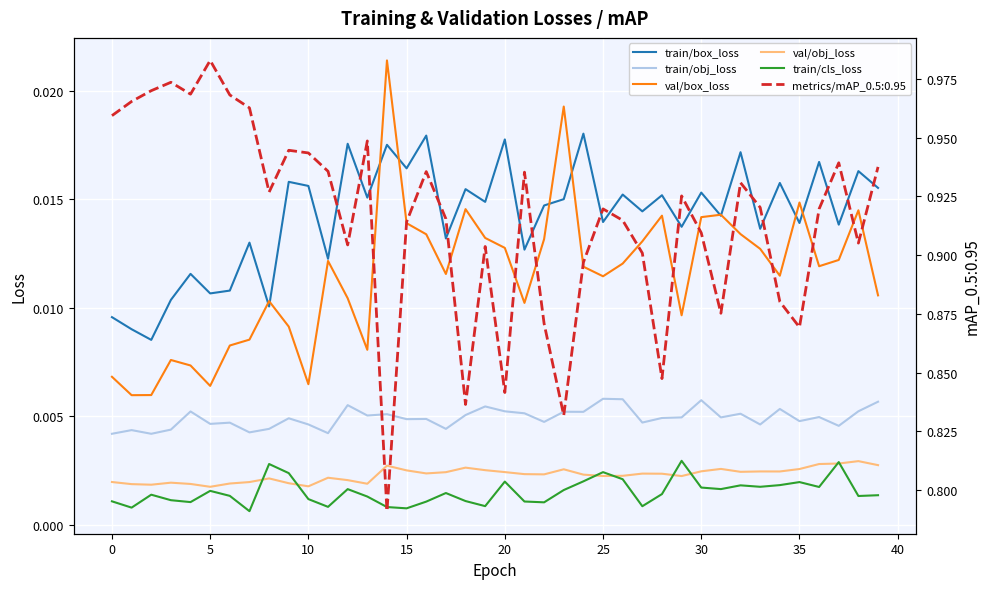

True or false: val/box_loss and train/obj_loss intersect in this chart.

False